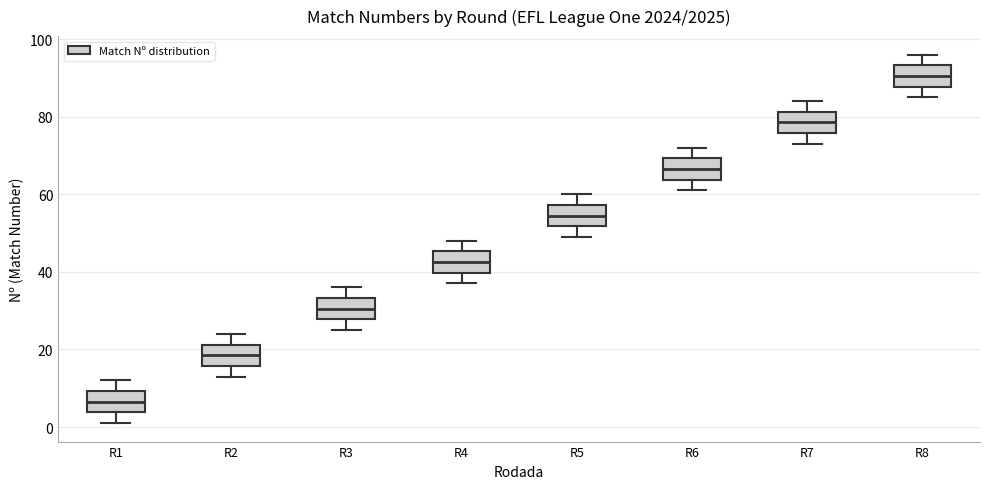

Reading left to right, transcribe this box plot: for each box, give where its median line is, the range the box spans, and where its two whiskers end, as read against the y-axis. The values are not printed on the chart, so give them approximately, as read against the axis.

R1: median 6, box 4 to 10, whiskers 2 to 12
R2: median 18, box 16 to 22, whiskers 14 to 24
R3: median 30, box 28 to 34, whiskers 26 to 36
R4: median 42, box 40 to 46, whiskers 38 to 48
R5: median 54, box 52 to 58, whiskers 50 to 60
R6: median 66, box 64 to 70, whiskers 62 to 72
R7: median 78, box 76 to 82, whiskers 74 to 84
R8: median 90, box 88 to 94, whiskers 86 to 96